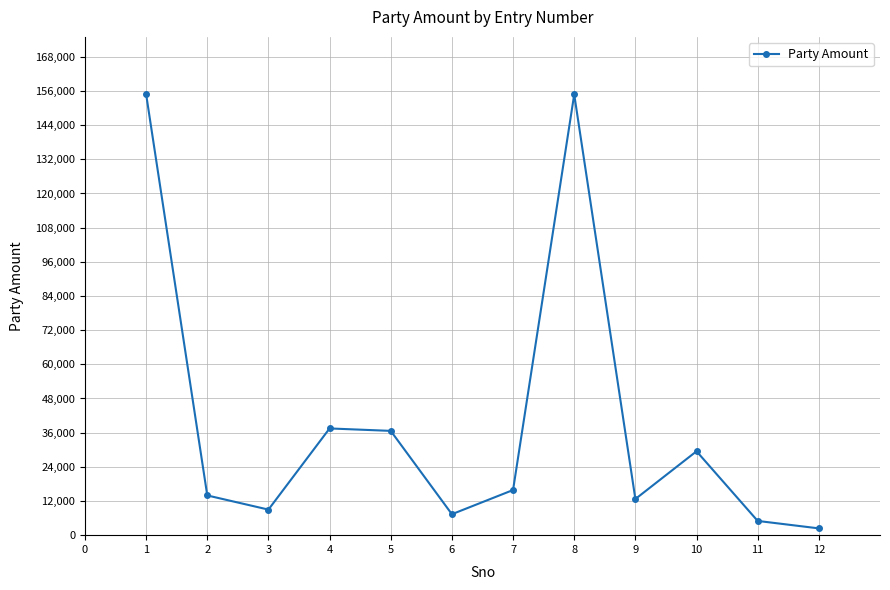

What is the value of the 6th point from the left?

7360